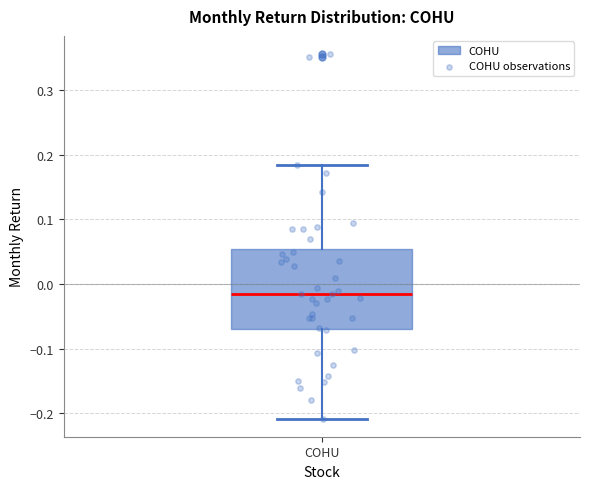

Read this box plot against the y-axis: the position of the median line, the range covered by the box, and the ends of both whiskers. The values are not printed on the chart, so give them approximately, as read against the axis.

median -0.02, box -0.07 to 0.05, whiskers -0.21 to 0.18